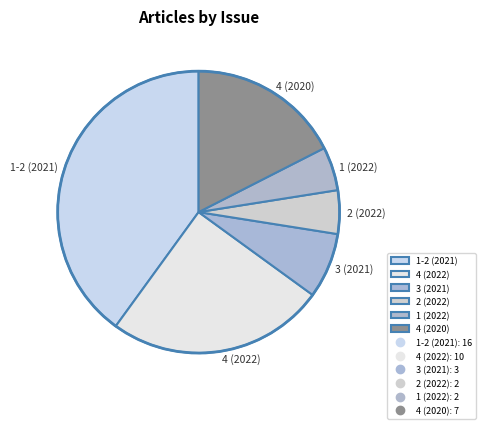

Count the number of slices in the pie.

6